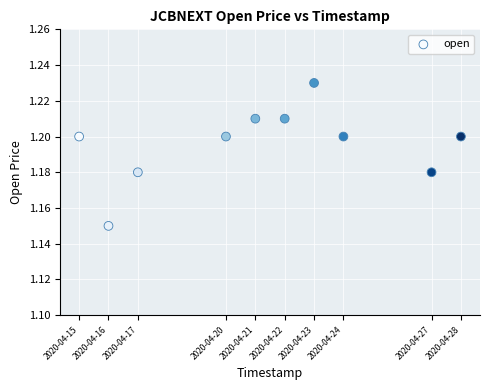

What is the range of X values (max minus min)?

1123200.0